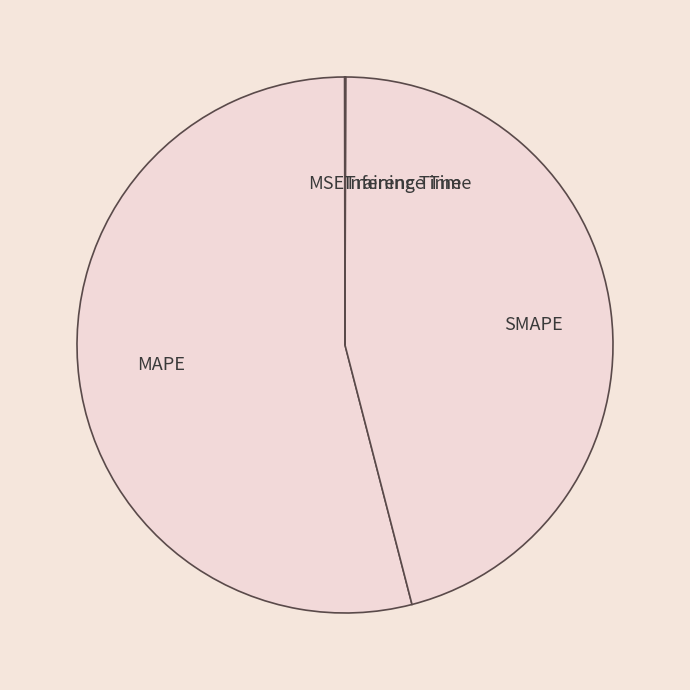

The SMAPE slice represents 33% of the pie. True or false?

False